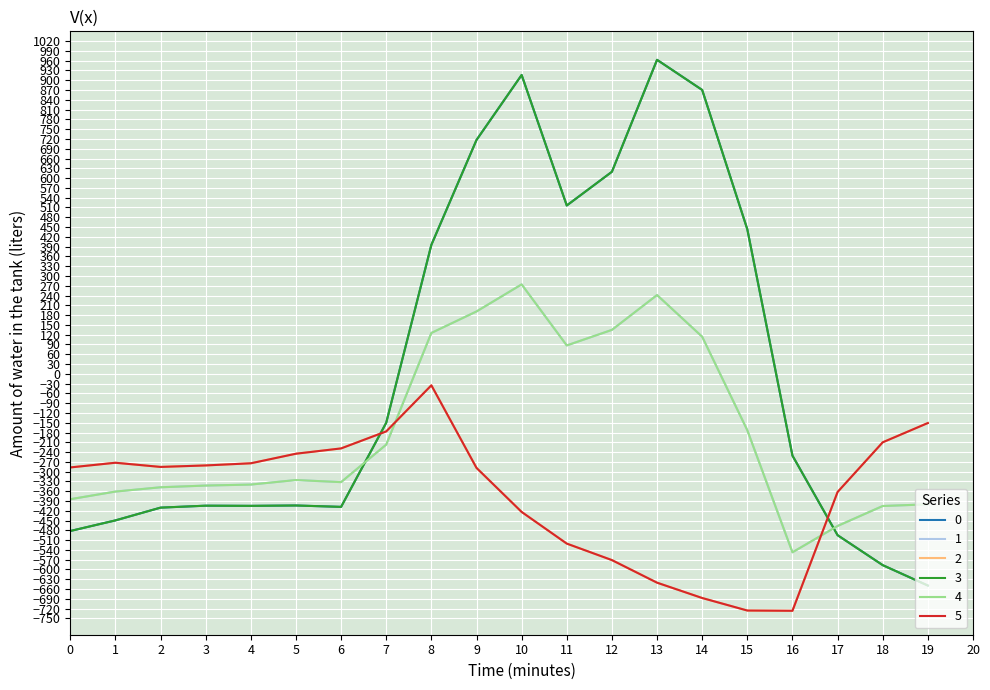

Which category has the highest value in the 0 series?

13